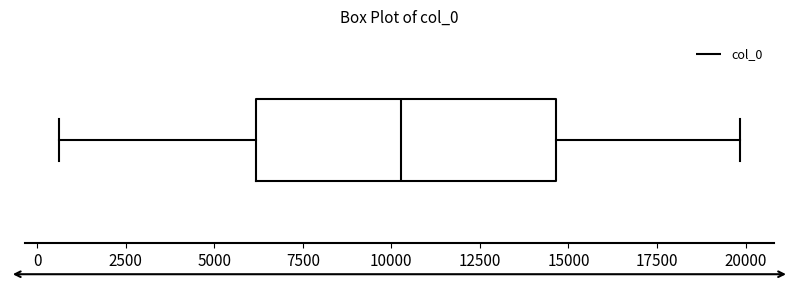

Where is the left edge of the box on the x-axis? The values are not printed on the chart, so give them approximately, as read against the axis.

6000